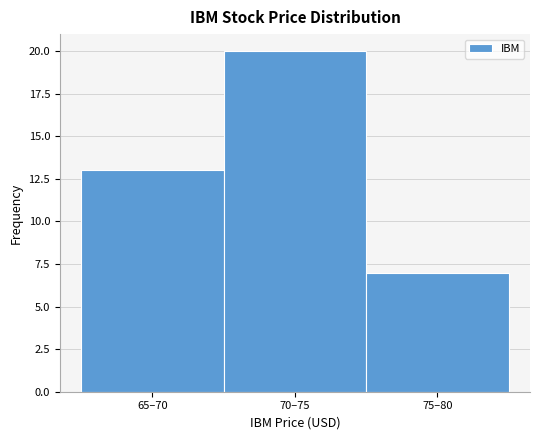

Reading left to right, what are all the values shown in this chart?

13	20	7